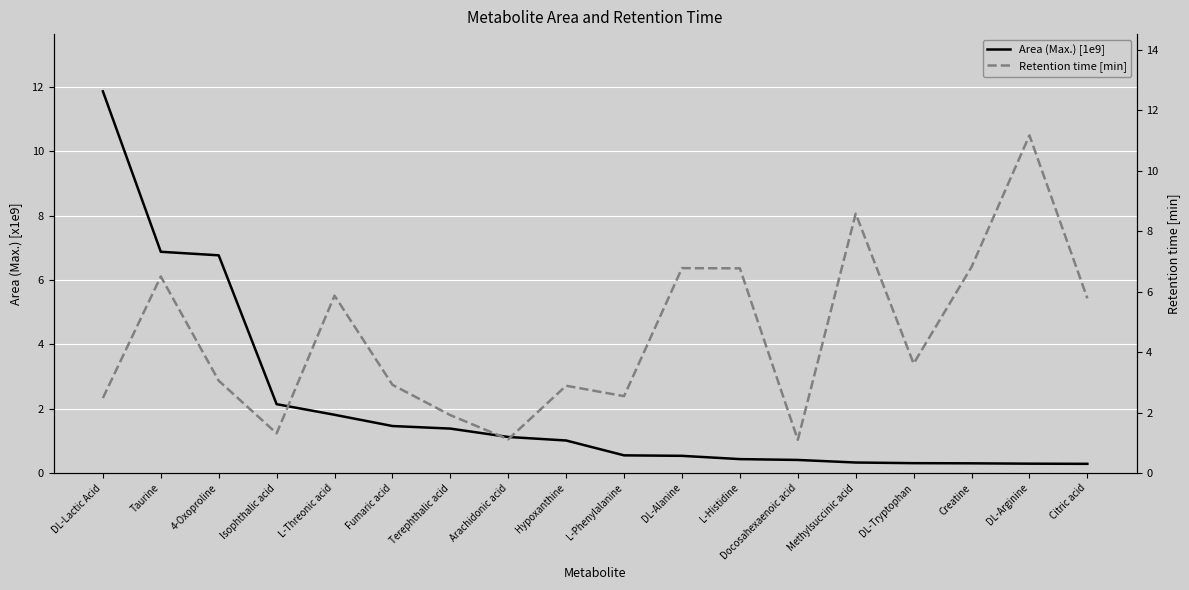

How many lines are shown in the chart?

2